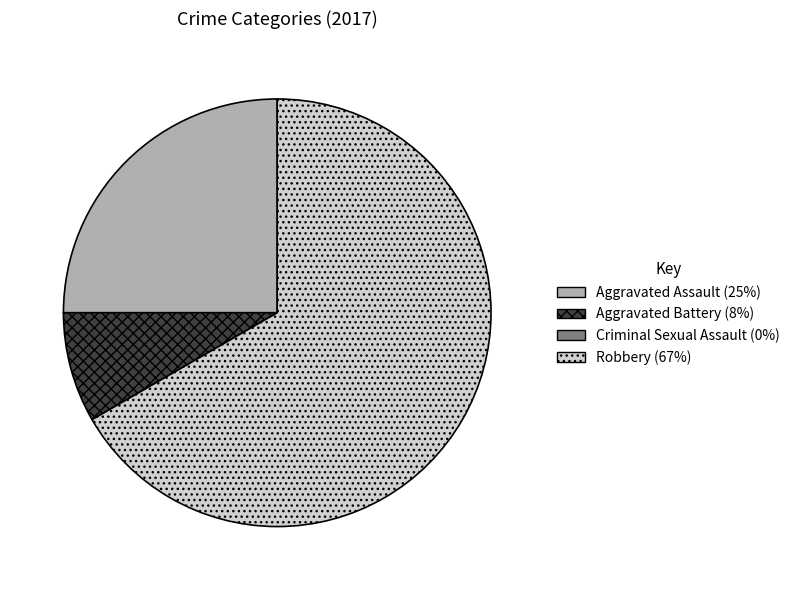

True or false: Aggravated Battery (8%) accounts for 8% of the total.

True